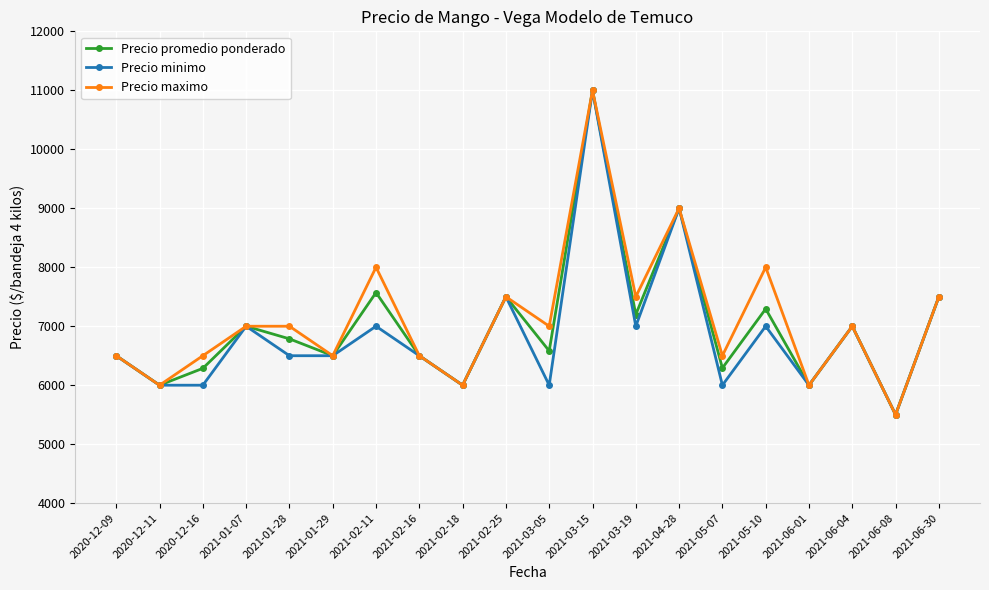

The Precio minimo series shows 9463 at 2021-02-11. True or false?

False